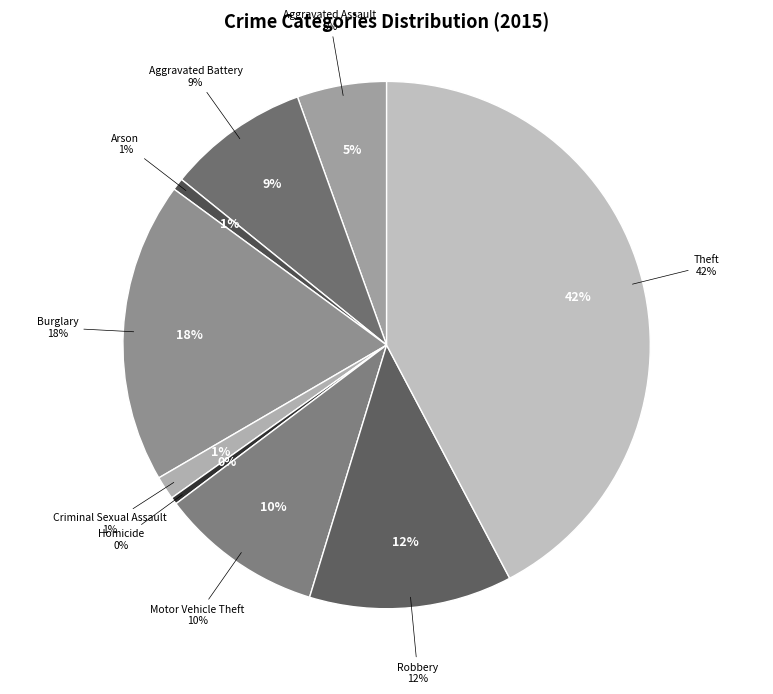

What percentage is the Theft slice, to the nearest percent?

42%